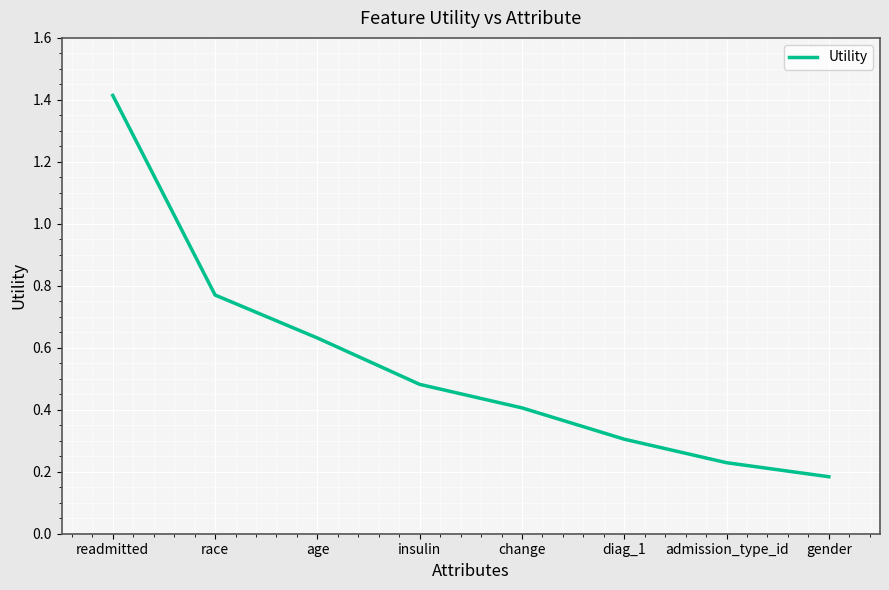

The value at admission_type_id is 0.4. True or false?

False